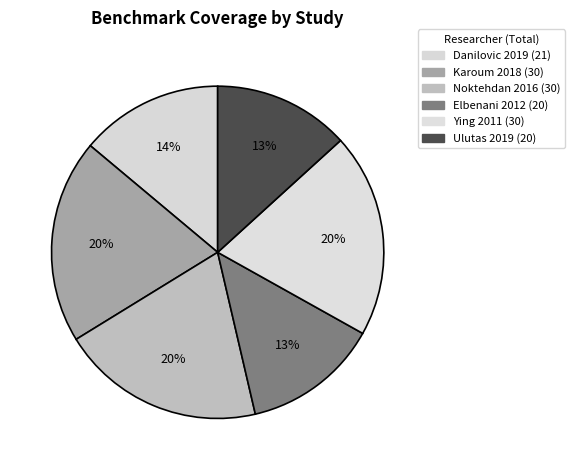

How many slices are in this pie chart?

6